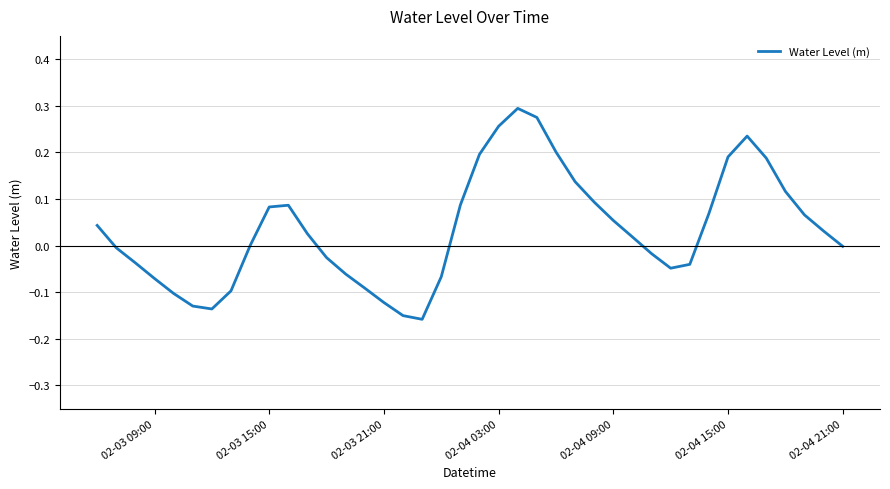

What is the difference between the maximum and minimum values?

0.5